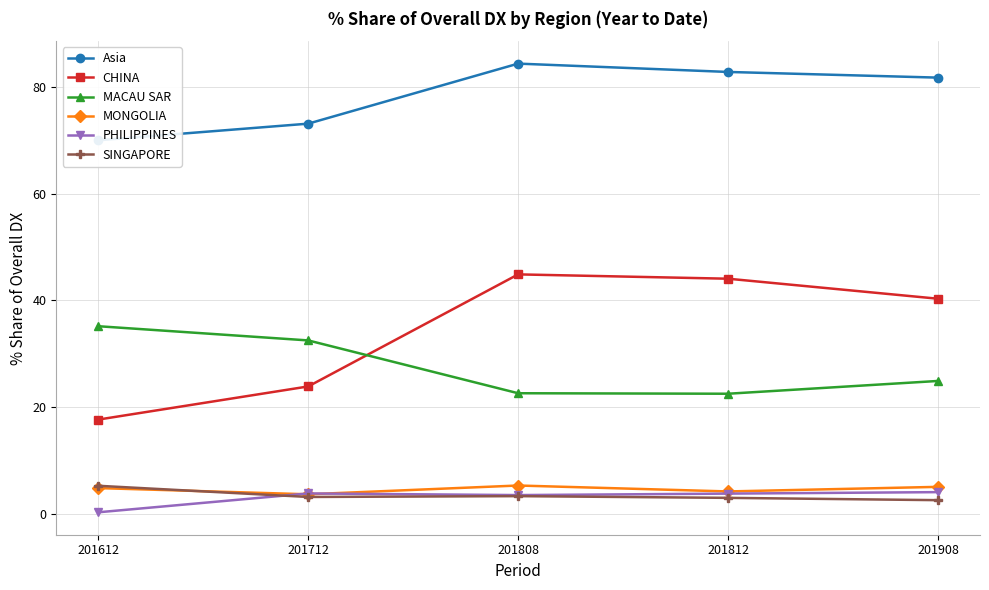

What is the difference between the maximum and second lowest values in the PHILIPPINES series?

0.6